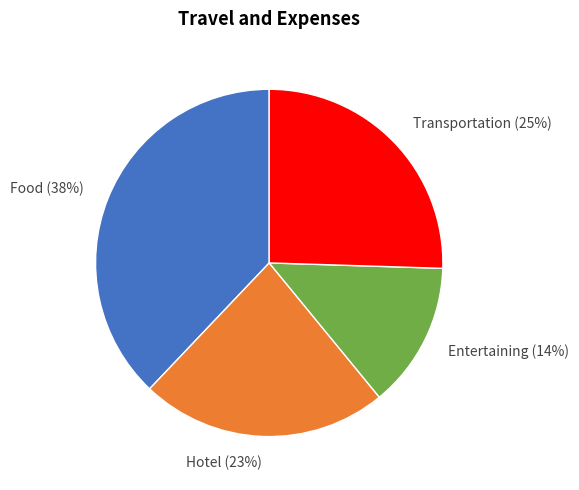

How many segments does this pie chart have?

4